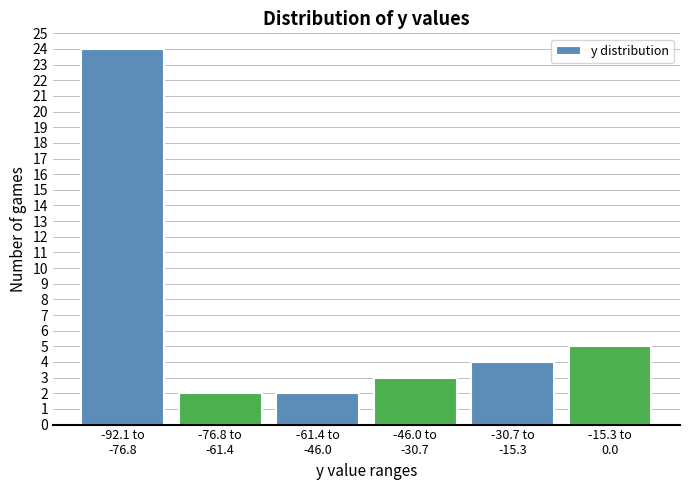

Reading right to left, transcribe all the data shown in this chart.

5	4	3	2	2	24